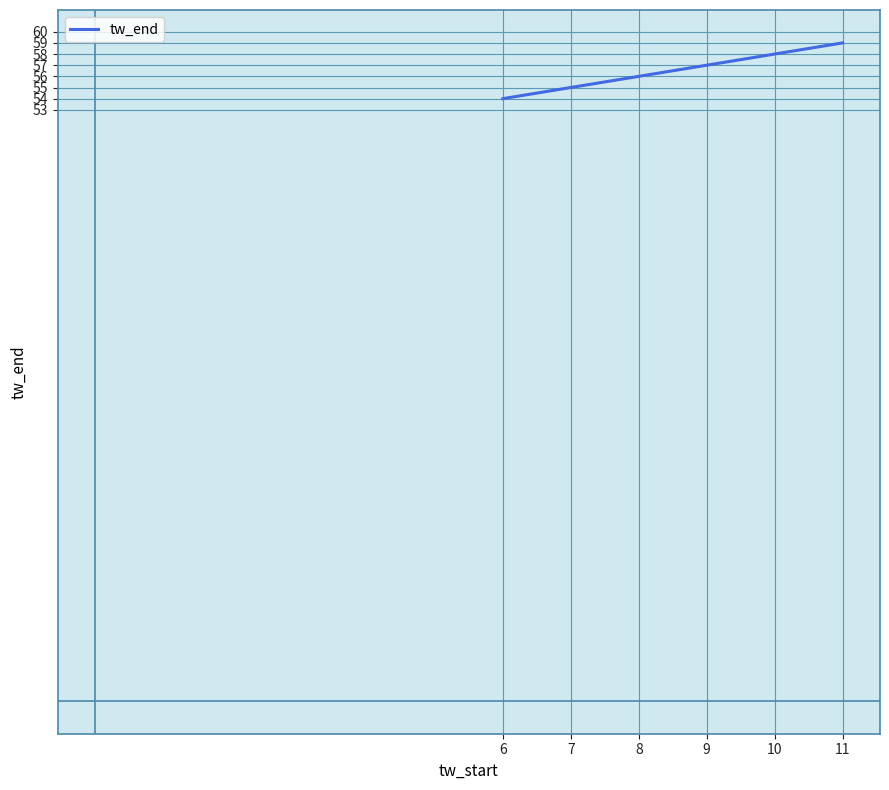

True or false: the data has more than 1 interior local peaks.

False